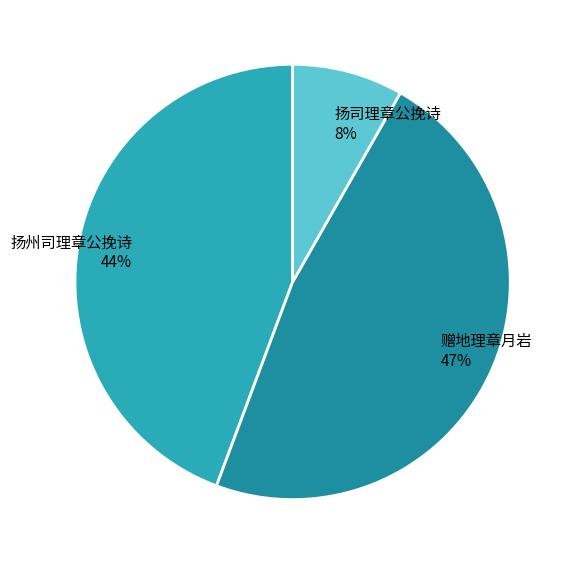

True or false: 赠地理章月岩 accounts for 62% of the total.

False